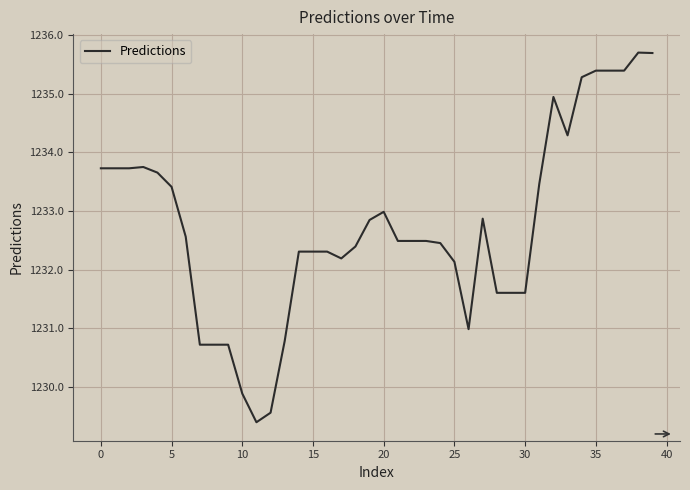

What is the smallest value displayed?

1229.4